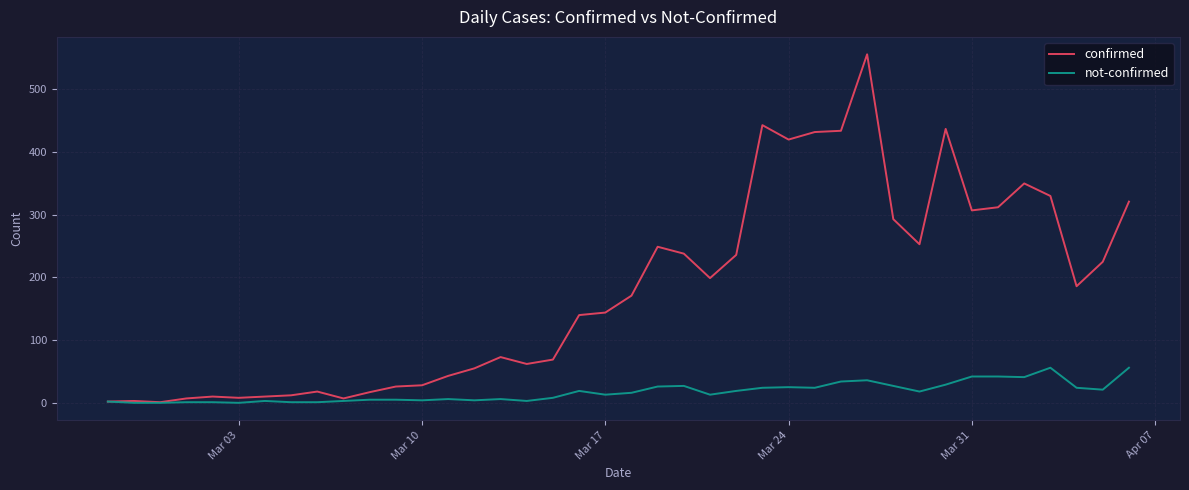

What is the difference between the maximum and minimum values in the not-confirmed series?

56